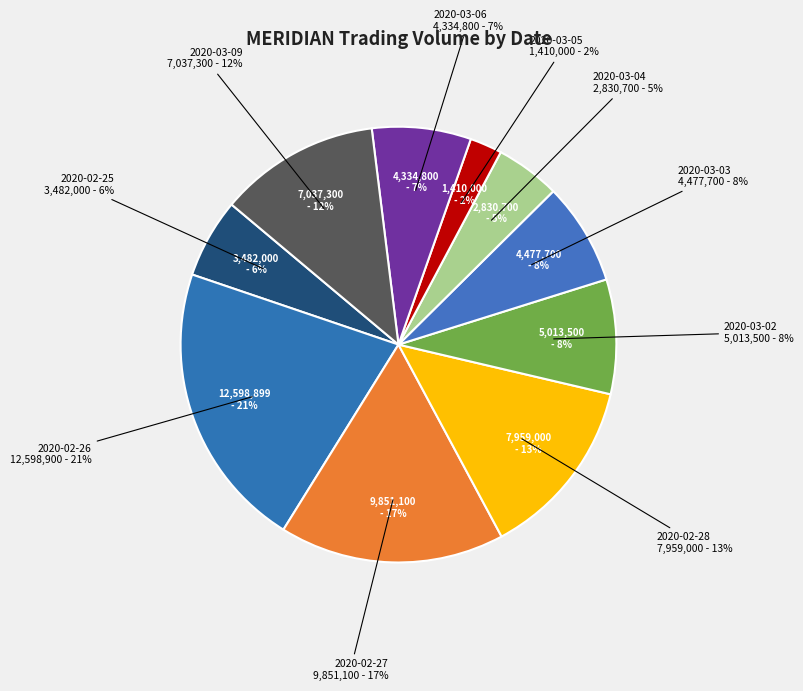

What is the ratio of the value at 2020-03-03 to the value at 2020-02-28?

0.6